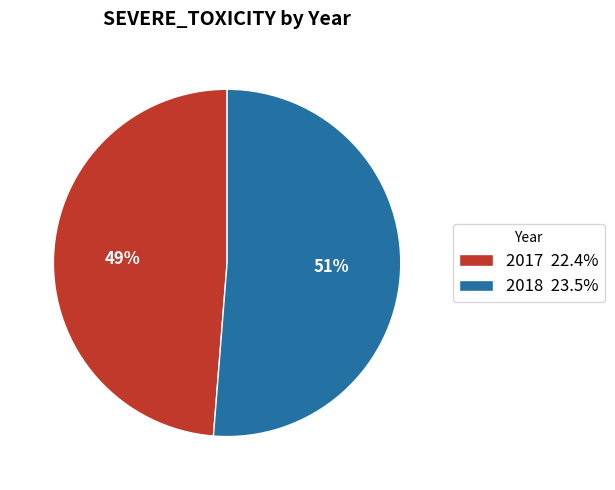

To the nearest percent, what portion does 2018 represent?

51%